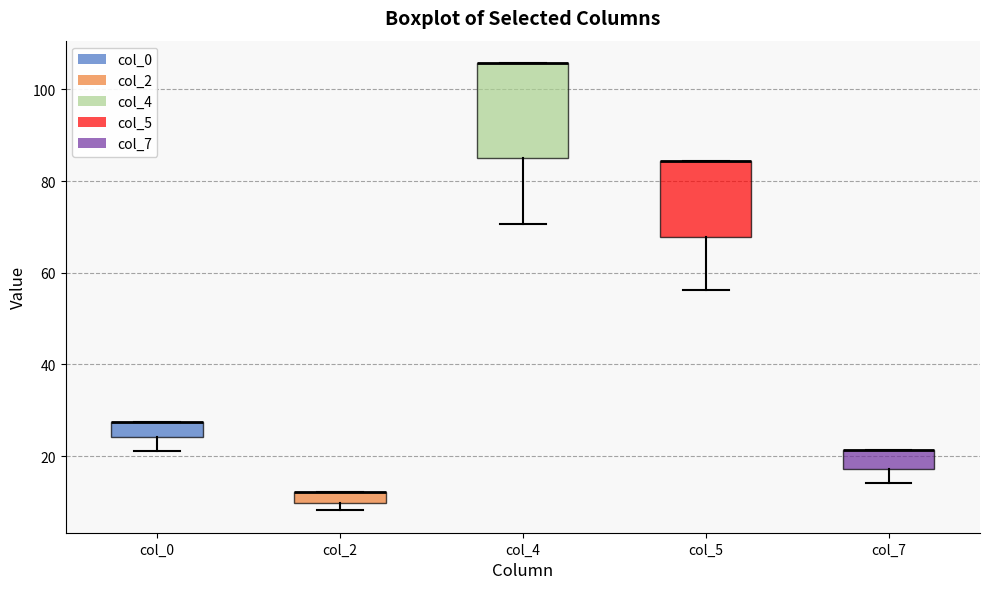

Where is the lower edge of the box for col_2 on the y-axis? The values are not printed on the chart, so give them approximately, as read against the axis.

10